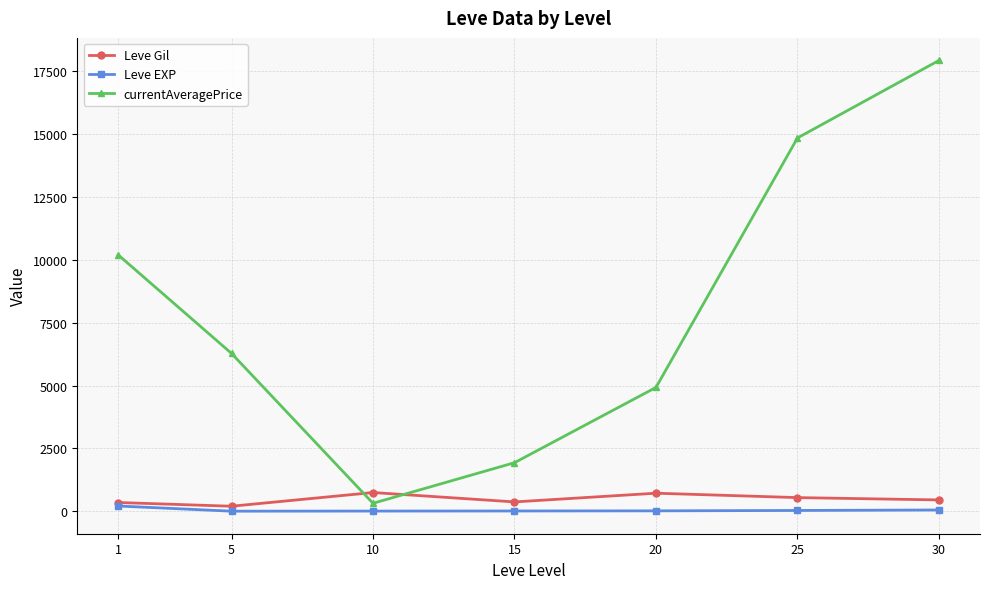

At which label does currentAveragePrice first exceed 6279?

1